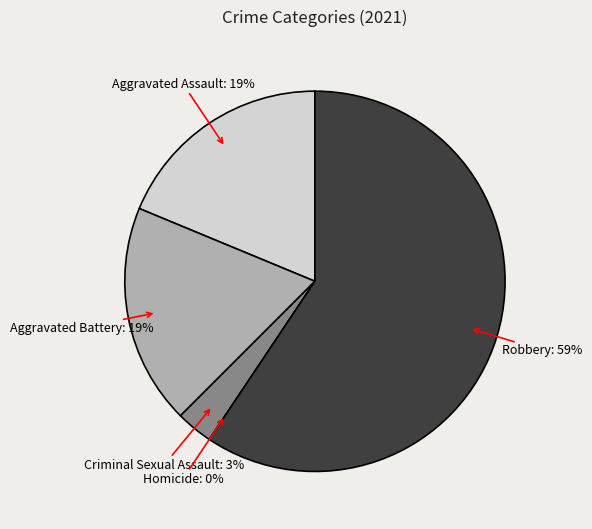

Rank the categories by value from highest to lowest.

Robbery, Aggravated Assault, Aggravated Battery, Criminal Sexual Assault, Homicide